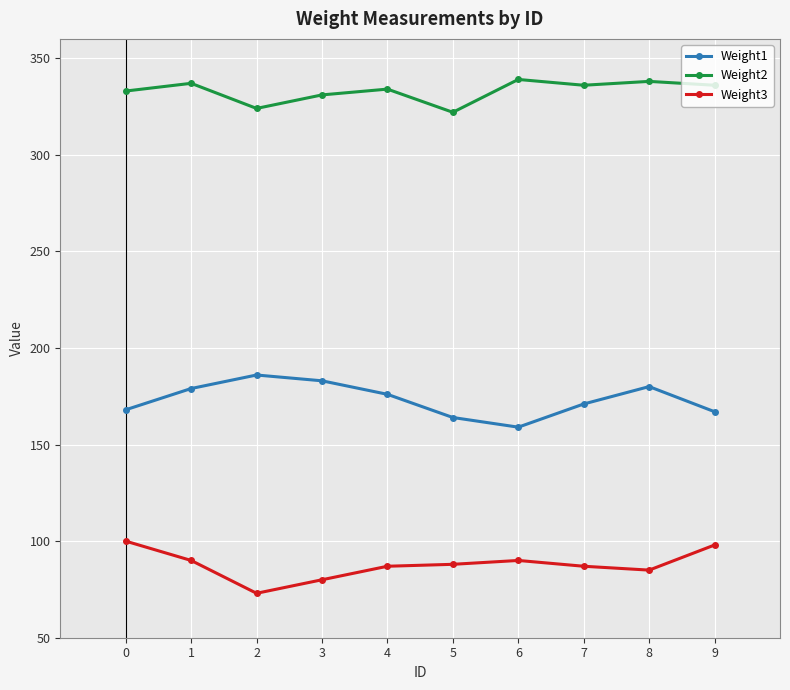

Rank the series at 5 from lowest to highest value.

Weight3, Weight1, Weight2